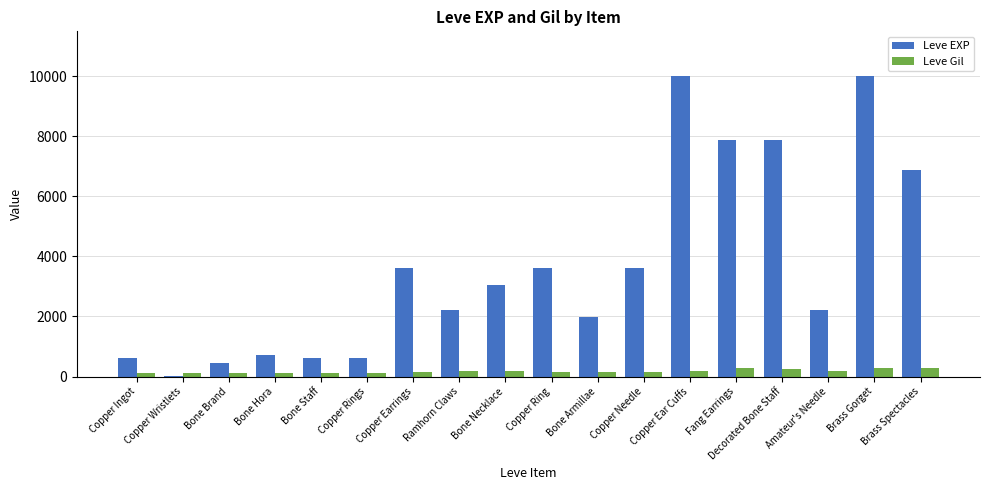

Which series has the largest total across all categories?

Leve EXP